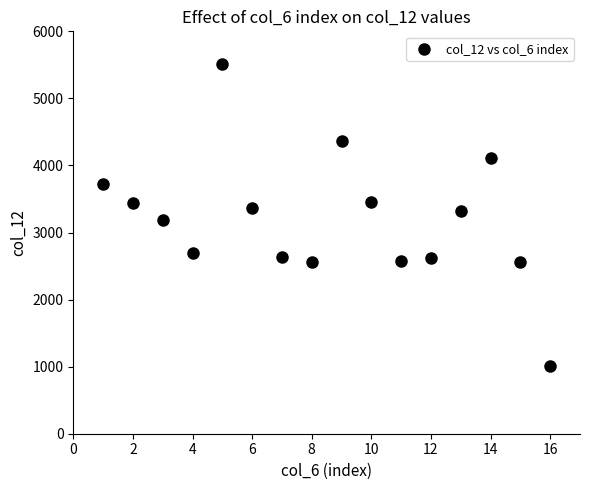

What is the range of Y values (max minus min)?

4508